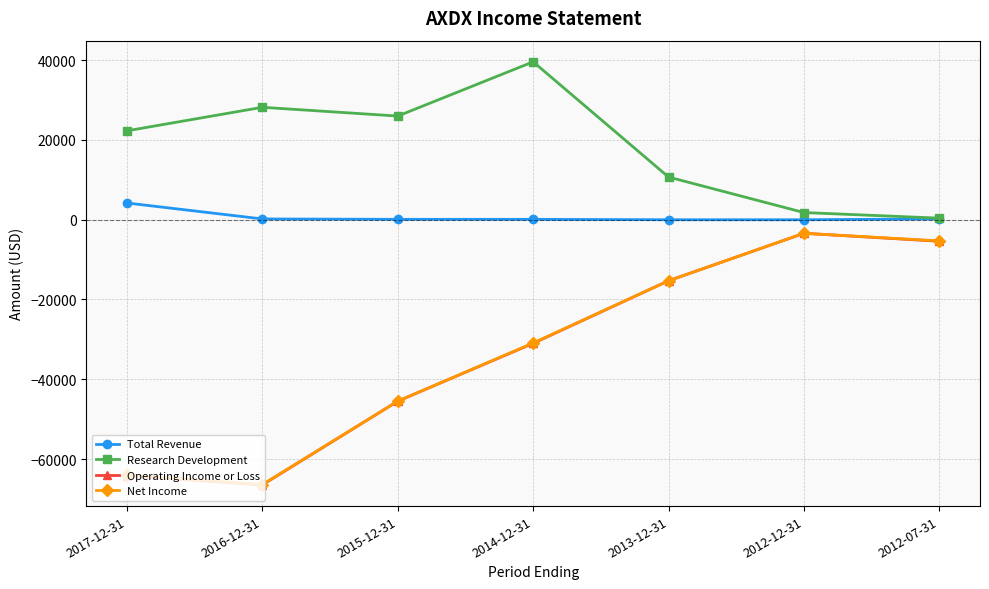

What is the smallest value displayed?

-66500